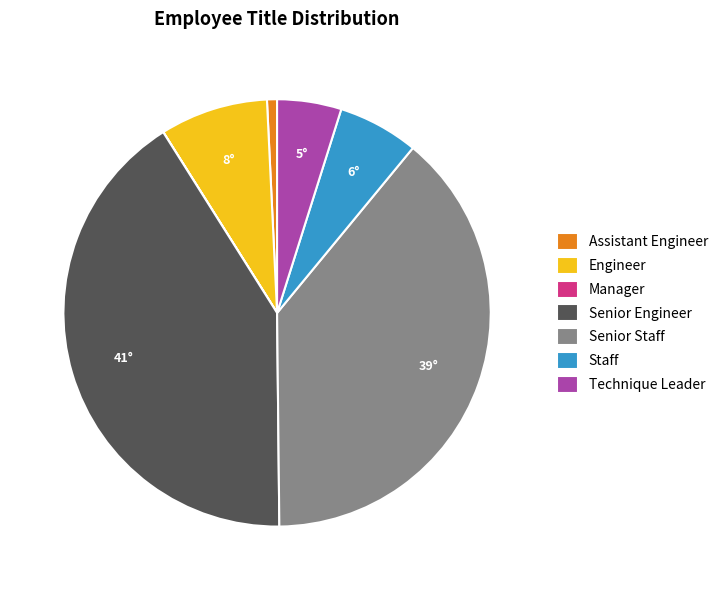

The Senior Engineer slice represents 27% of the pie. True or false?

False